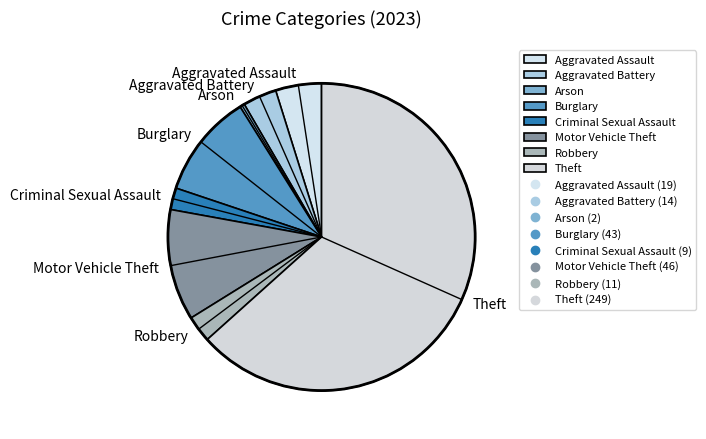

What is the smallest slice in the pie chart?

Arson